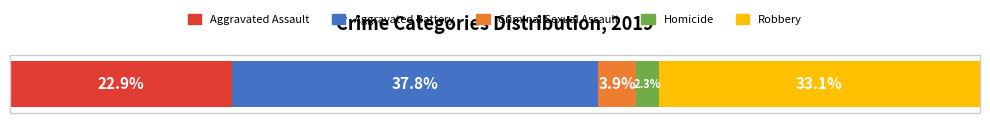

What are all the series names shown in the legend?

Aggravated Assault, Aggravated Battery, Criminal Sexual Assault, Homicide, Robbery